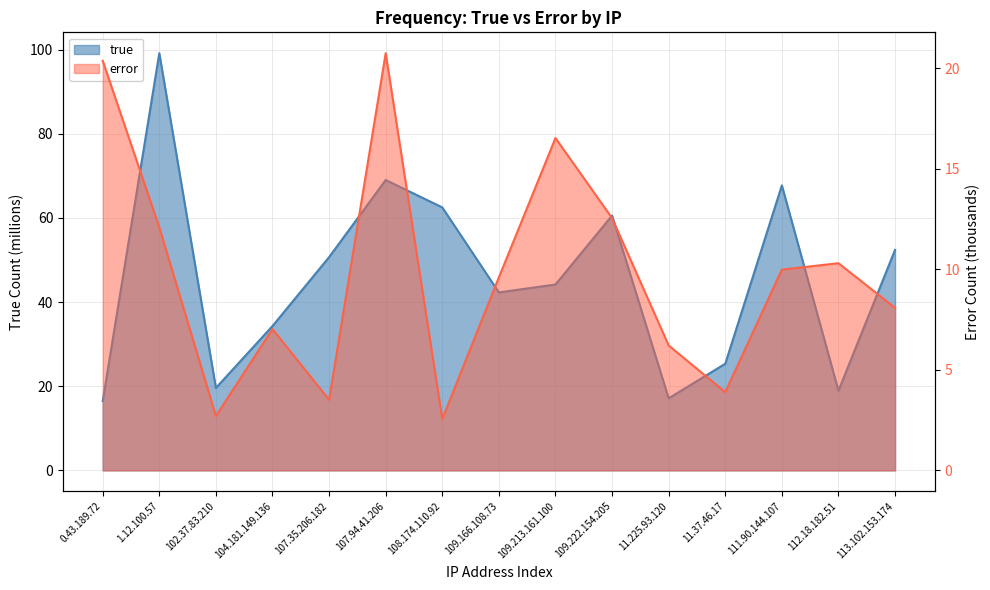

Which series changed the most between 11.225.93.120 and 111.90.144.107?

true